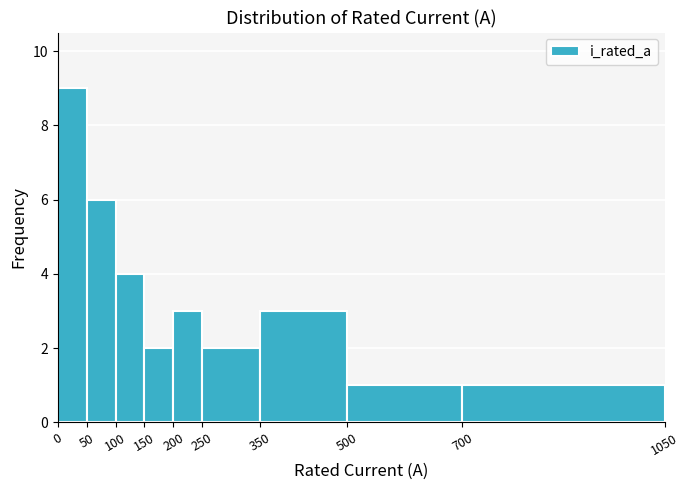

Reading left to right, transcribe this chart: for each bar, give the range it covers on the x-axis and its height. The values are not printed on the chart, so give them approximately, as read against the axis.

0 to 50: 9
50 to 100: 6
100 to 150: 4
150 to 200: 2
200 to 250: 3
250 to 350: 2
350 to 500: 3
500 to 700: 1
700 to 1050: 1